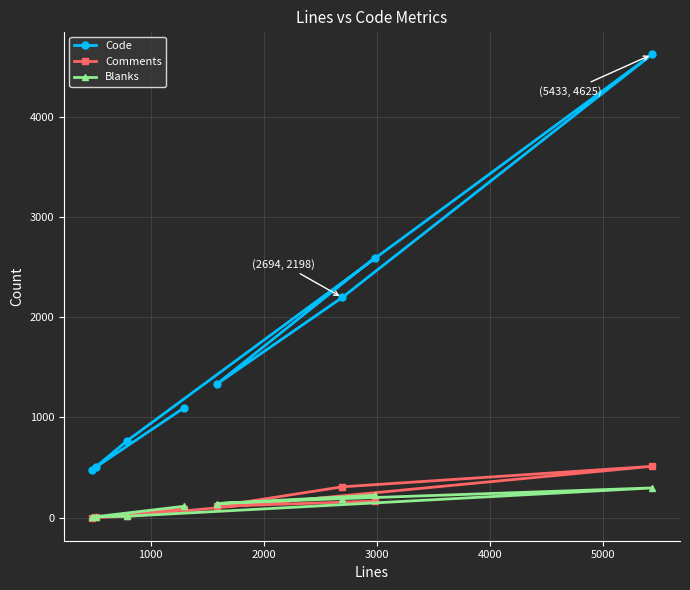

What is the difference between the second highest and minimum values in the Code series?

2116